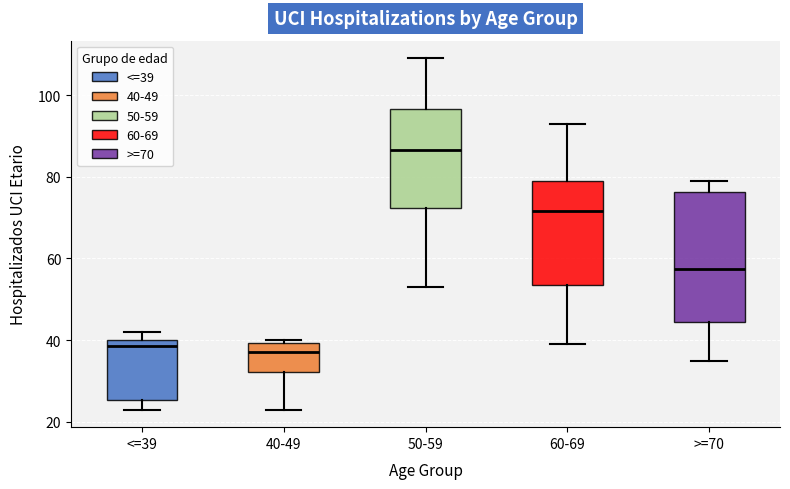

Which box is the tallest, from its lower edge to its upper edge?

>=70